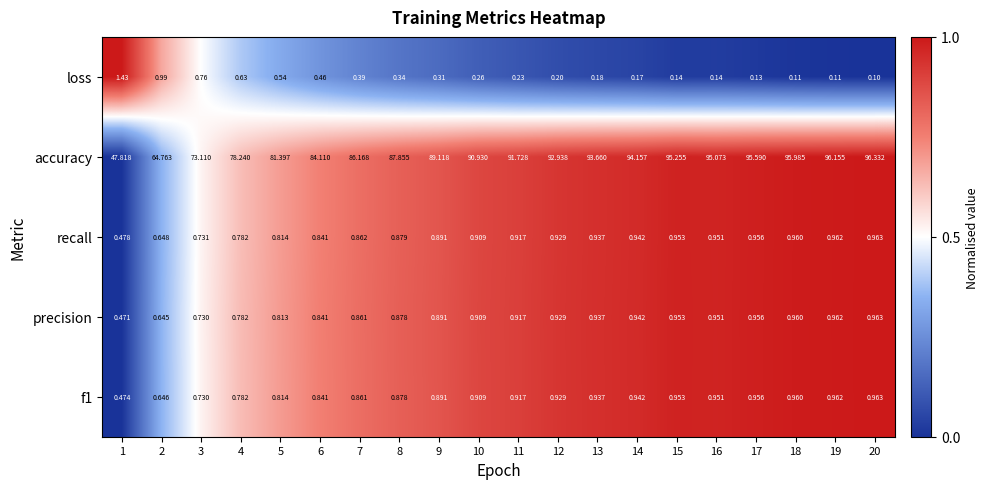

What is the total value across all series at 14?

97.2